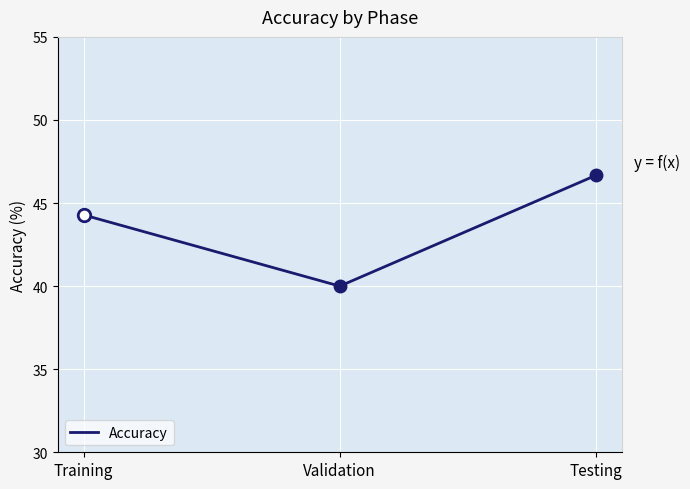

What is the average value?

43.7